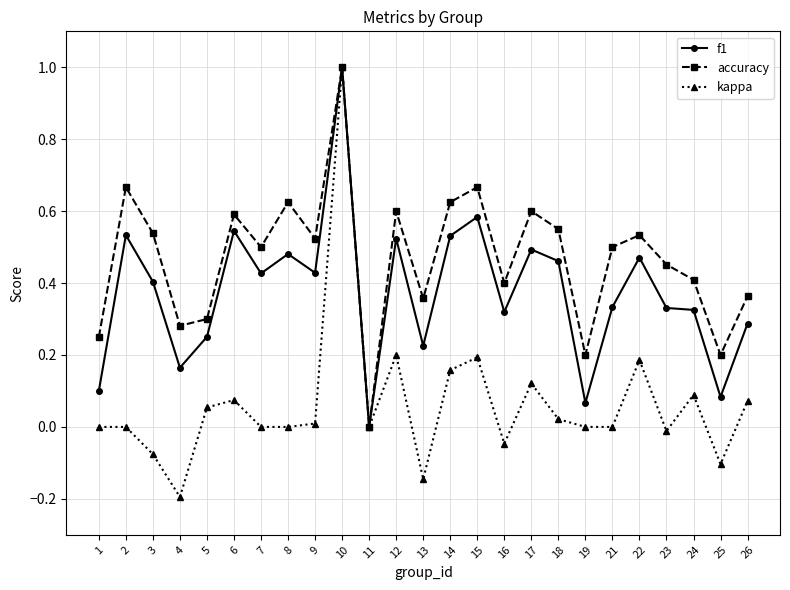

Count the accuracy values in the range 0 to 1.

25